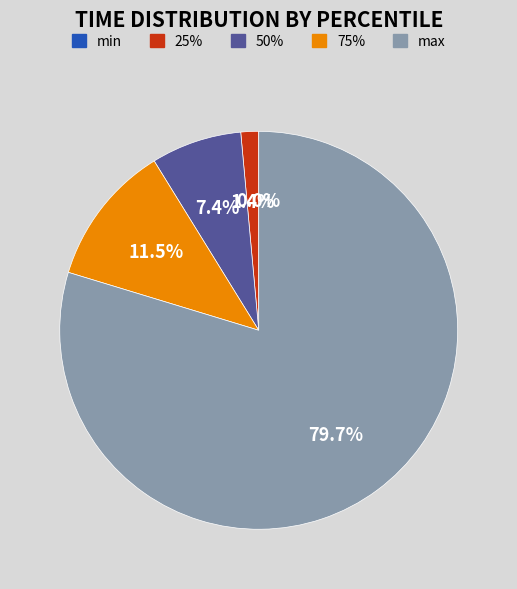

To the nearest percent, what portion does max represent?

80%